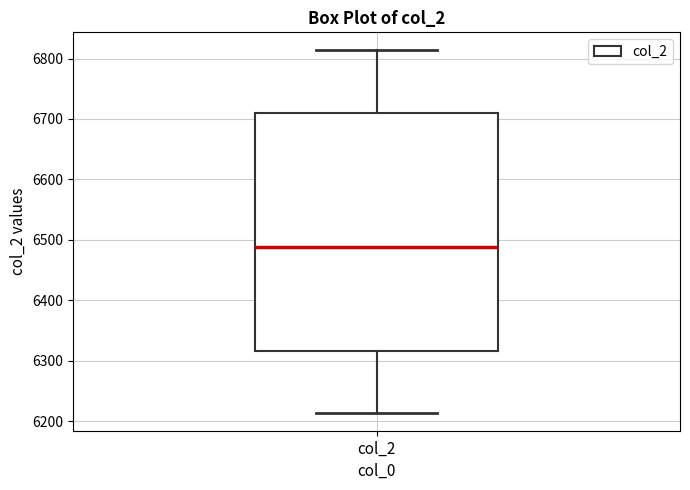

Read this box plot against the y-axis: the position of the median line, the range covered by the box, and the ends of both whiskers. The values are not printed on the chart, so give them approximately, as read against the axis.

median 6490, box 6320 to 6710, whiskers 6210 to 6810